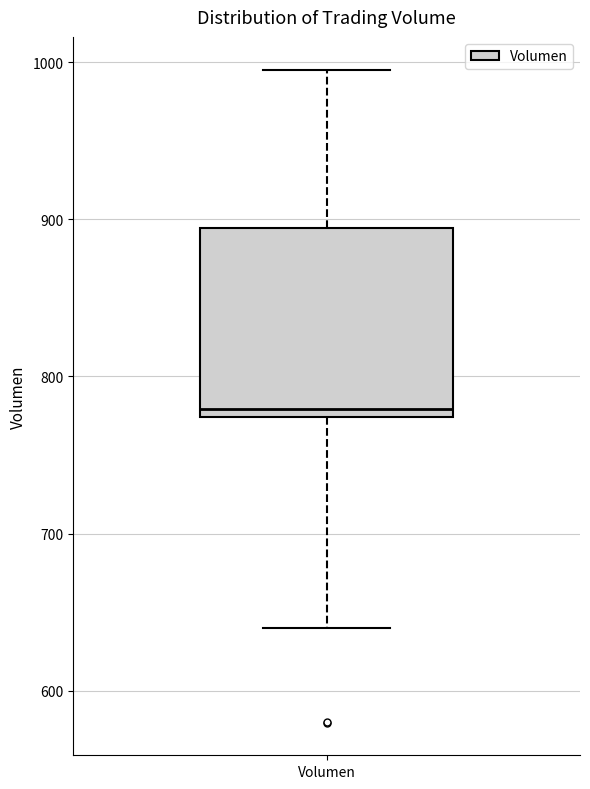

Read this box plot against the y-axis: the position of the median line, the range covered by the box, and the ends of both whiskers. The values are not printed on the chart, so give them approximately, as read against the axis.

median 780, box 770 to 890, whiskers 640 to 1000